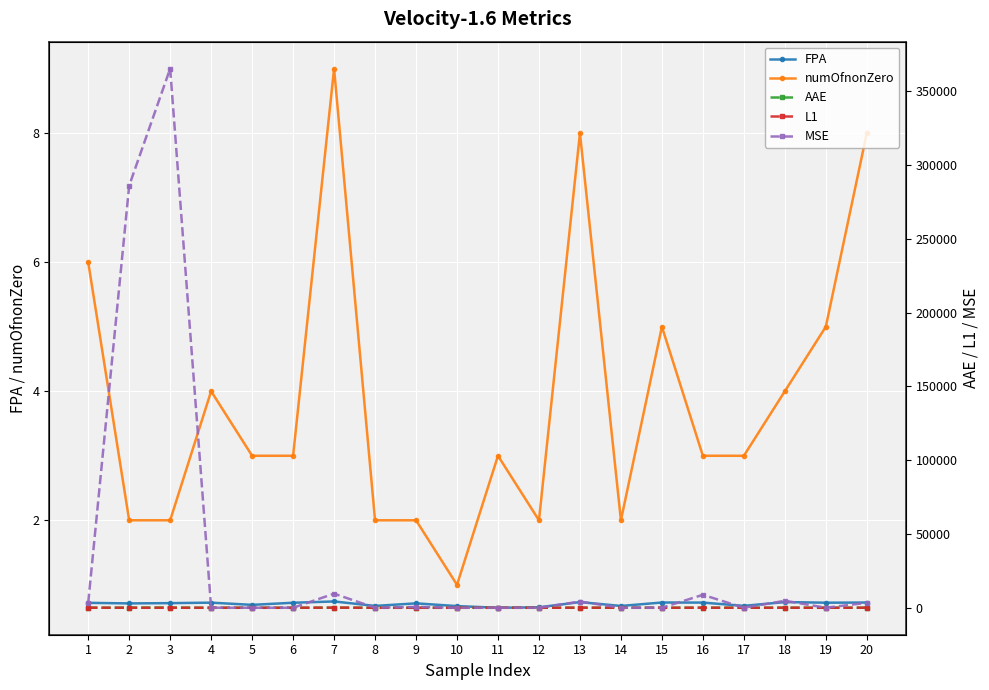

Reading left to right, what are all the values shown in this chart?

FPA: 1=0.7	2=0.7	3=0.7	4=0.7	5=0.7	6=0.7	7=0.7	8=0.7	9=0.7	10=0.7	11=0.6	12=0.7	13=0.7	14=0.7	15=0.7	16=0.7	17=0.7	18=0.7	19=0.7	20=0.7
numOfnonZero: 1=6.0	2=2.0	3=2.0	4=4.0	5=3.0	6=3.0	7=9.0	8=2.0	9=2.0	10=1.0	11=3.0	12=2.0	13=8.0	14=2.0	15=5.0	16=3.0	17=3.0	18=4.0	19=5.0	20=8.0
AAE: 1=38.6	2=125.3	3=161.3	4=2.4	5=2.6	6=1.9	7=63.3	8=3.0	9=5.2	10=2.4	11=1.5	12=1.0	13=44.2	14=2.5	15=2.5	16=66.1	17=2.4	18=41.2	19=3.3	20=39.6
L1: 1=45.4	2=1.6	3=2.6	4=2.9	5=2.2	6=3.1	7=88.6	8=1.2	9=0.1	10=0.1	11=2.8	12=1.6	13=61.6	14=0.8	15=3.8	16=22.6	17=1.9	18=33.0	19=1.9	20=55.1
MSE: 1=3297.5	2=286145.6	3=365425.5	4=16.7	5=18.7	6=6.0	7=9559.1	8=22.7	9=564.2	10=13.1	11=3.6	12=2.8	13=4203.9	14=15.5	15=16.0	16=8775.8	17=17.4	18=4720.3	19=24.4	20=3342.7